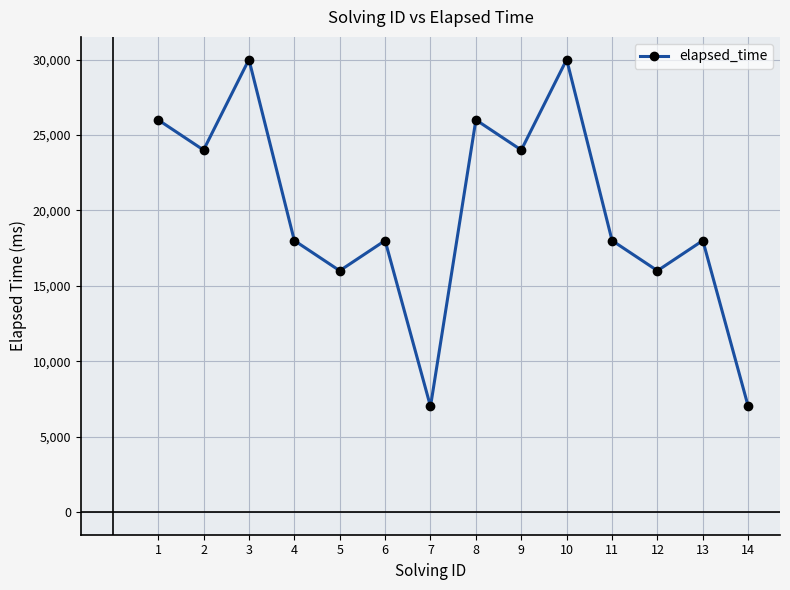

Reading right to left, what are all the values shown in this chart?

7000	18000	16000	18000	30000	24000	26000	7000	18000	16000	18000	30000	24000	26000